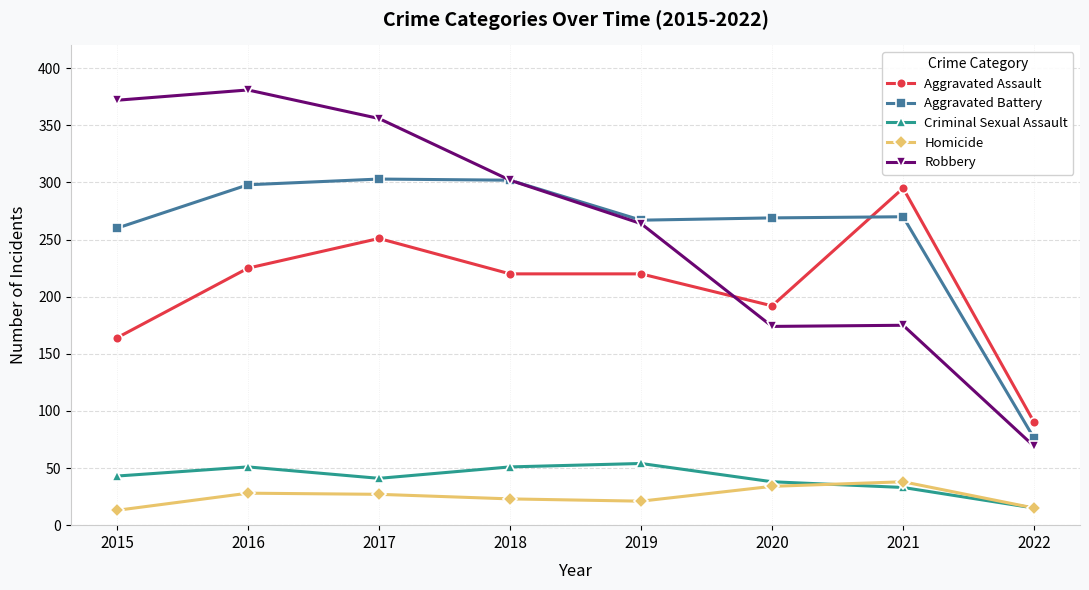

Which label corresponds to the largest value in the chart?

2016